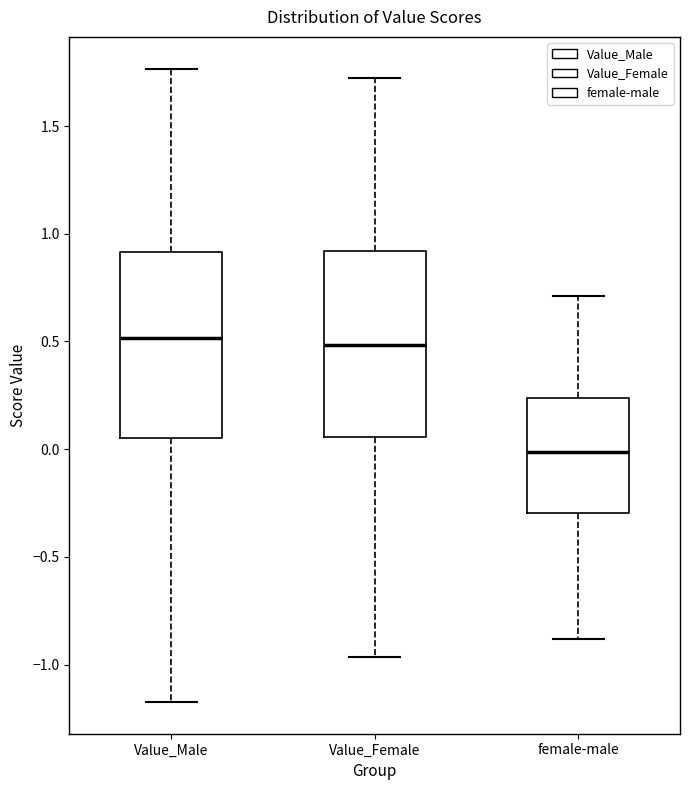

Which box's median line is the lowest?

female-male